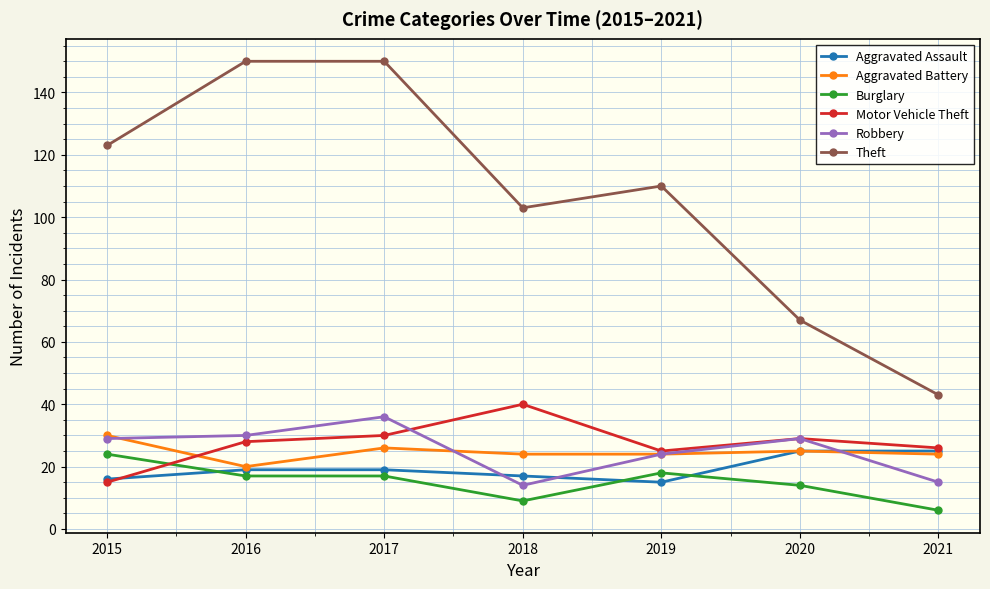

Is the value of Robbery at 2018 greater than the value of Motor Vehicle Theft at 2017?

No